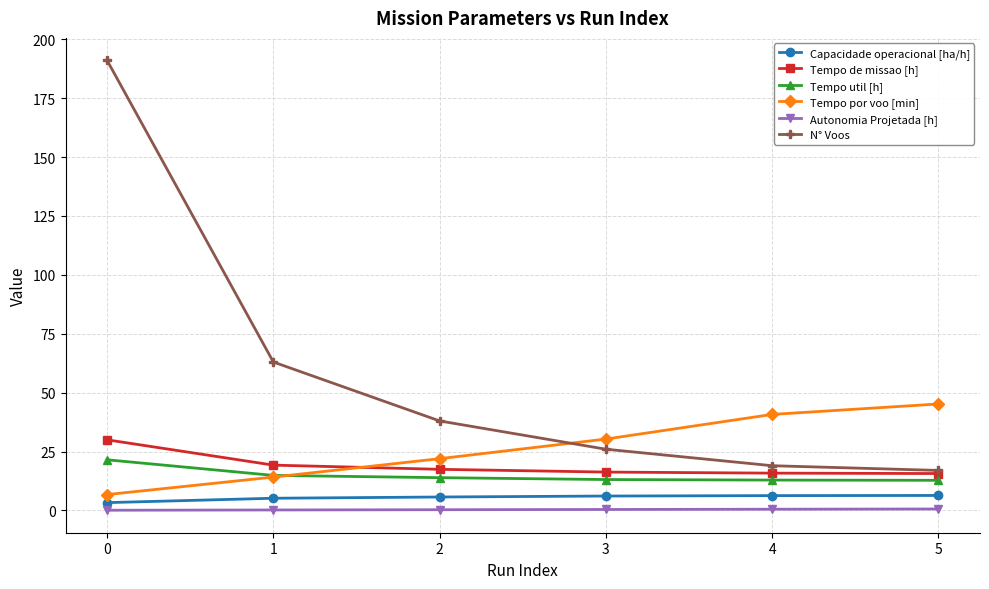

True or false: Tempo de missao [h] has a value of 31.4 at 2.

False